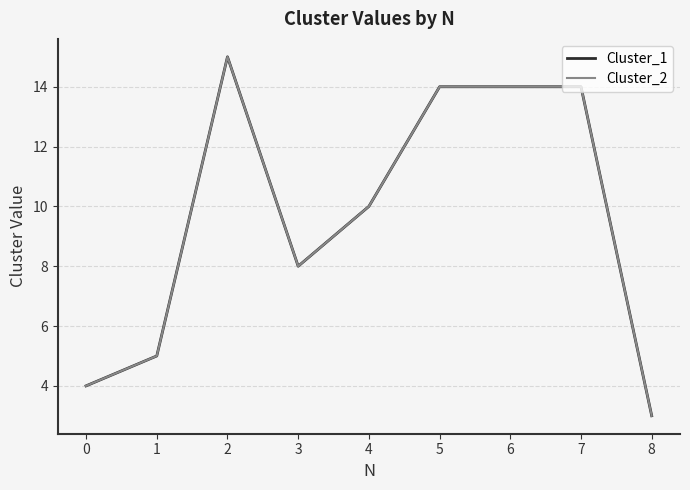

In Cluster_2, how many points are lower than both neighbors (excluding endpoints)?

1